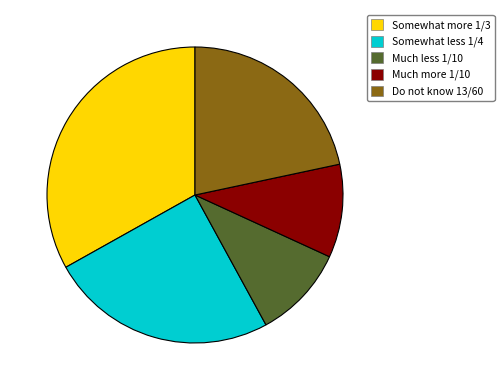

True or false: Much less 1/10 accounts for 10% of the total.

True